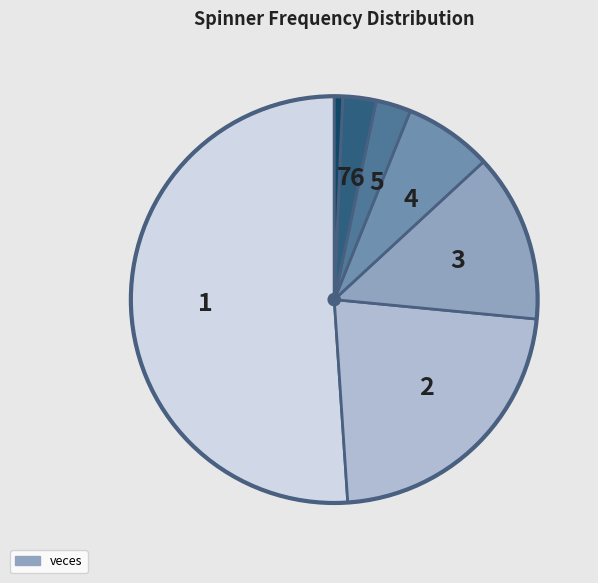

True or false: 4 accounts for 15% of the total.

False